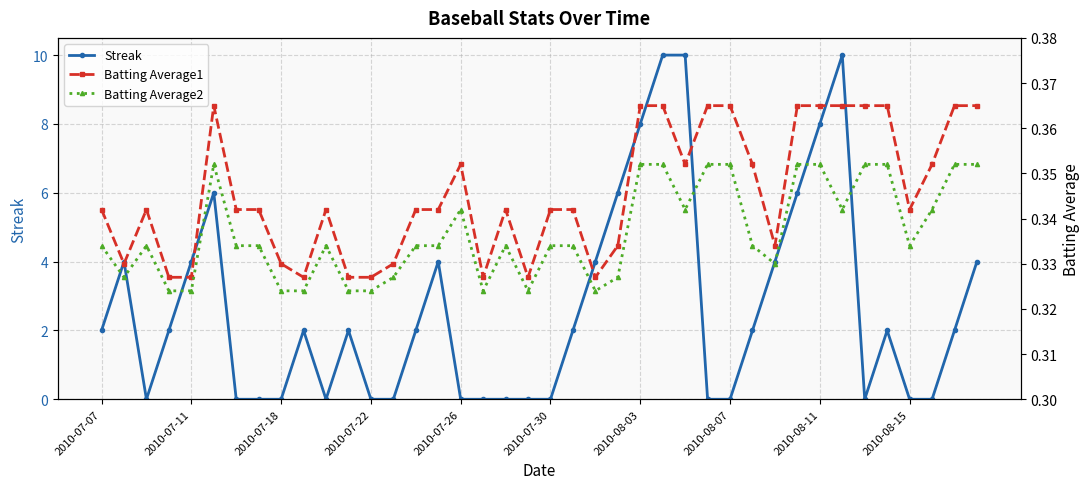

True or false: Batting Average2 has a value of 0.1 at 19.

False